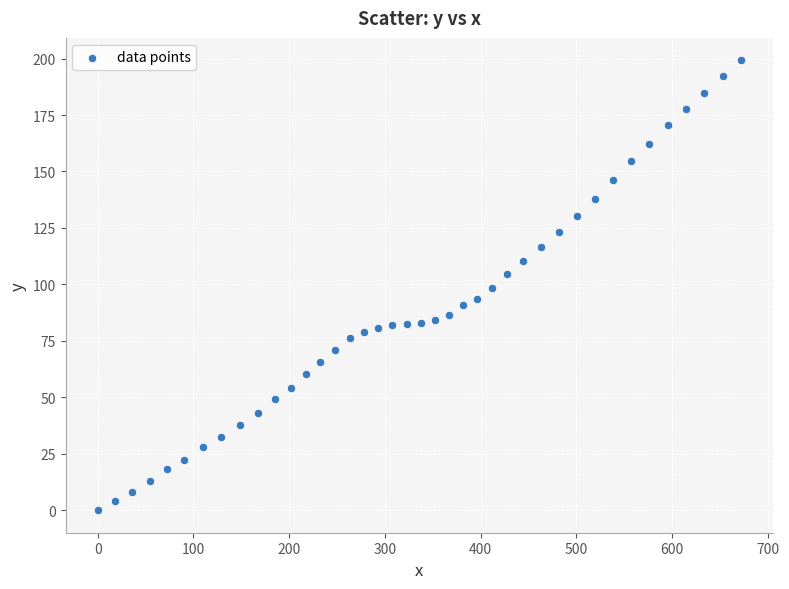

What is the range of X values (max minus min)?

671.9